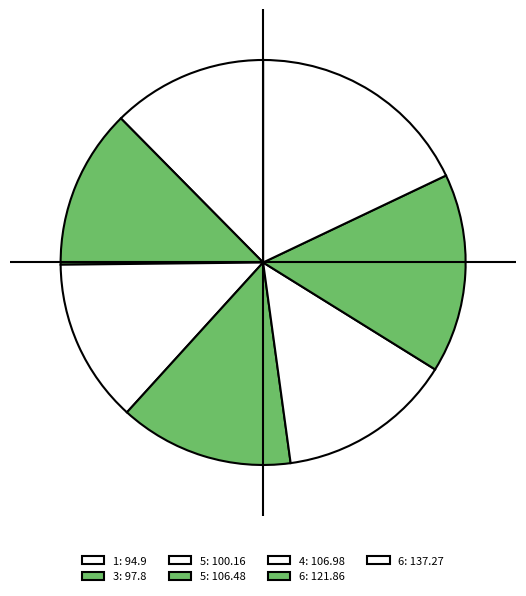

How many segments does this pie chart have?

7